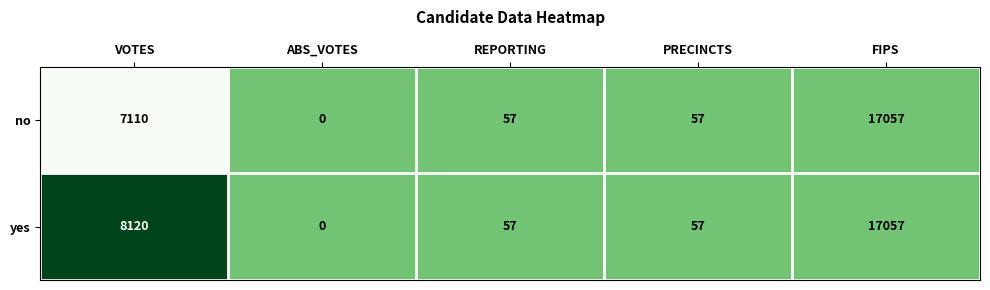

Where is yes nearest to the value 8528?

VOTES